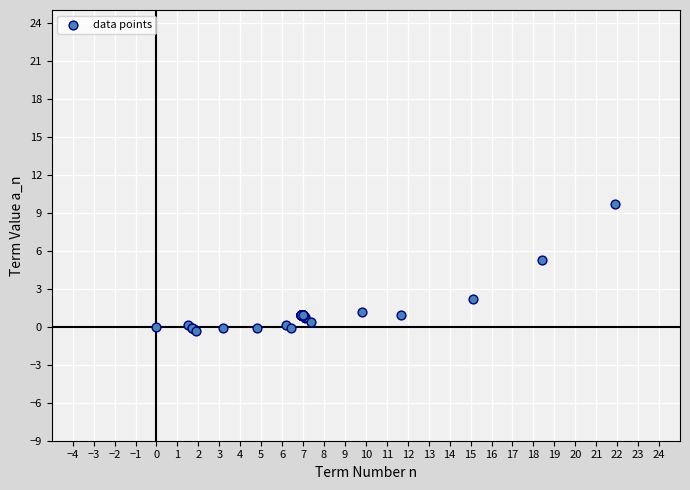

What Y value in the scatter plot is closest to 4?

5.3